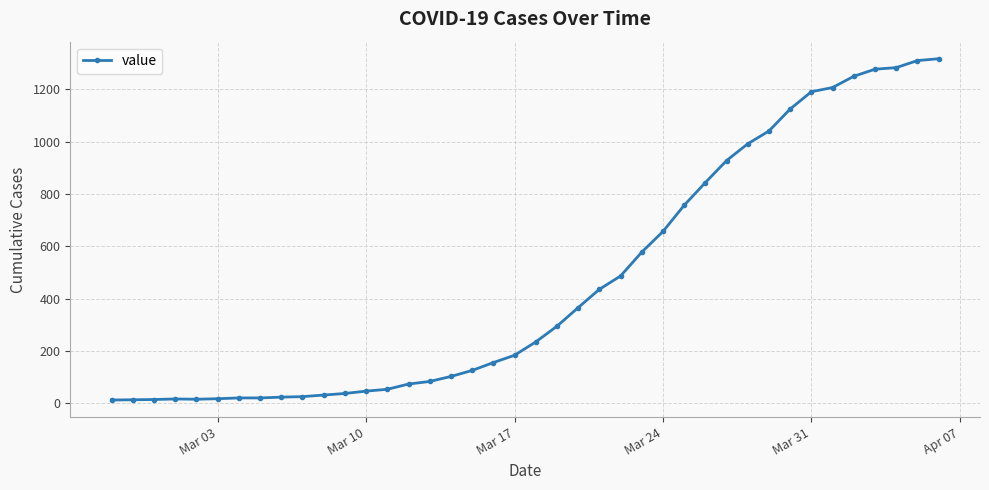

What is the average value?

466